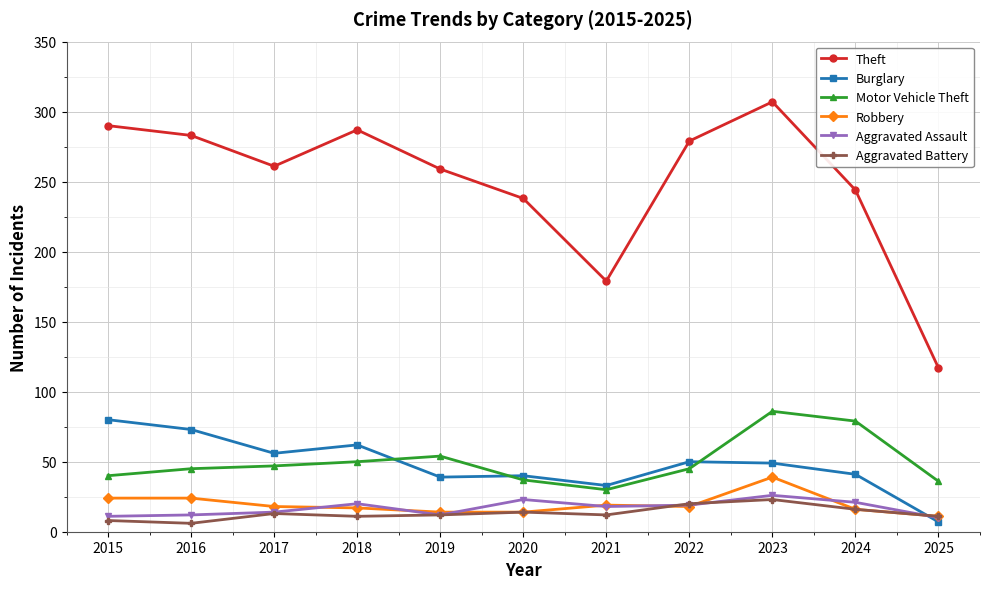

What is the value of the Theft point at the 2nd from the left?

283